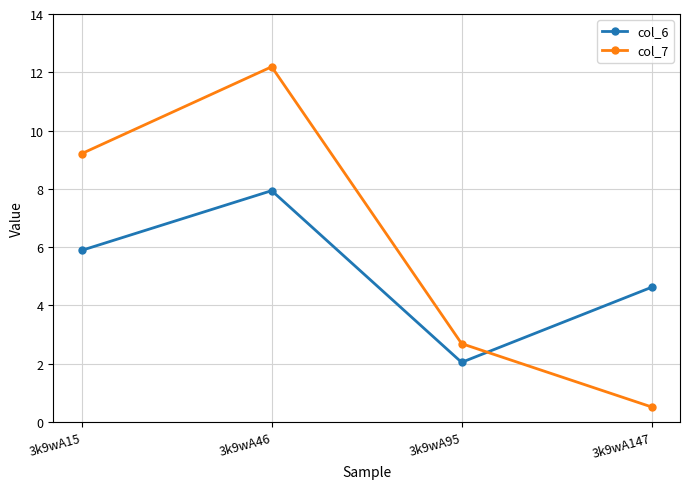

After their last crossing, which series has the higher values: col_7 or col_6?

col_6